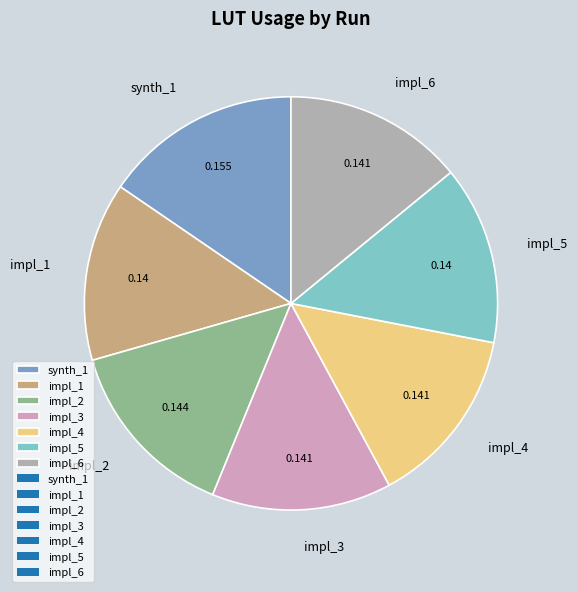

Do impl_2 and impl_4 together represent more than half of the pie?

No